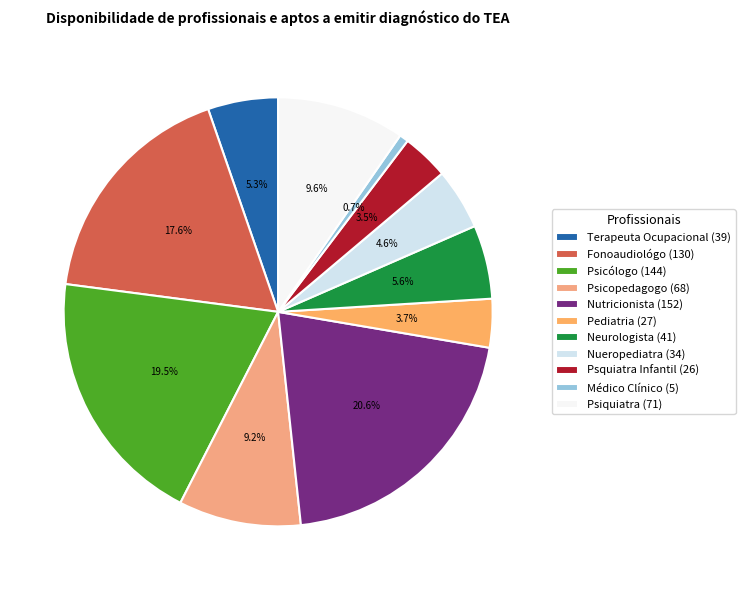

Is there a majority slice in this chart?

No